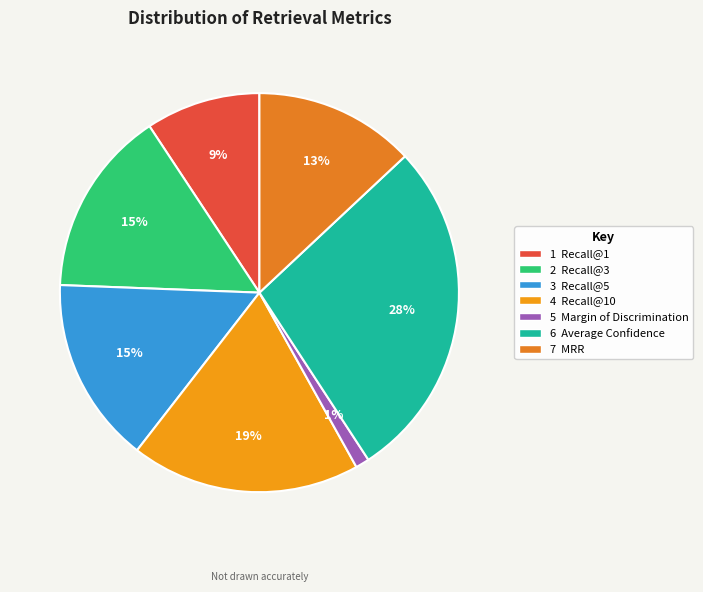

Rank the categories by value from highest to lowest.

Average Confidence, Recall@10, Recall@3, Recall@5, MRR, Recall@1, Margin of Discrimination